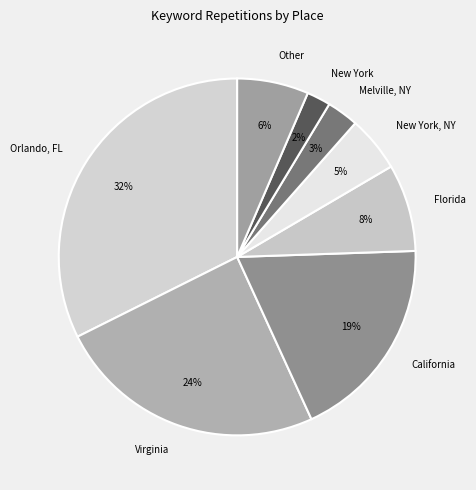

Which has a higher value, New York or Virginia?

Virginia